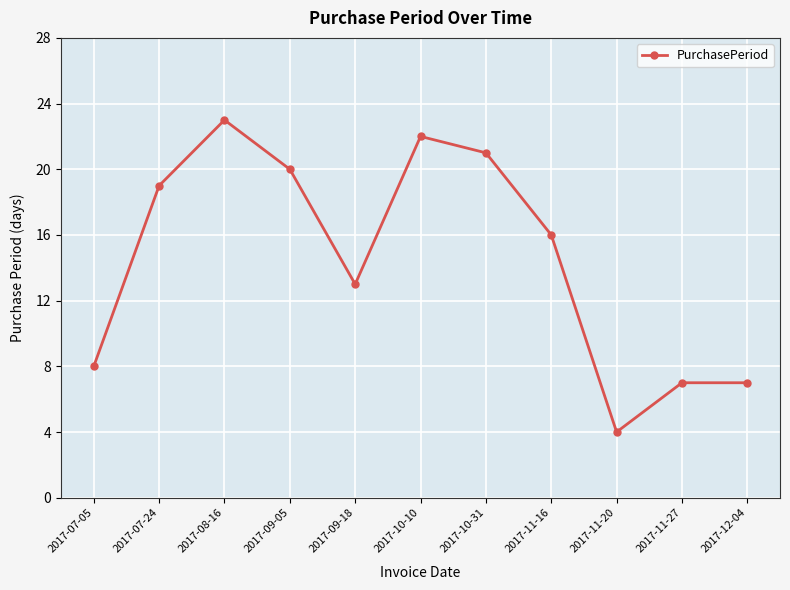

Reading left to right, transcribe all the data shown in this chart.

8	19	23	20	13	22	21	16	4	7	7